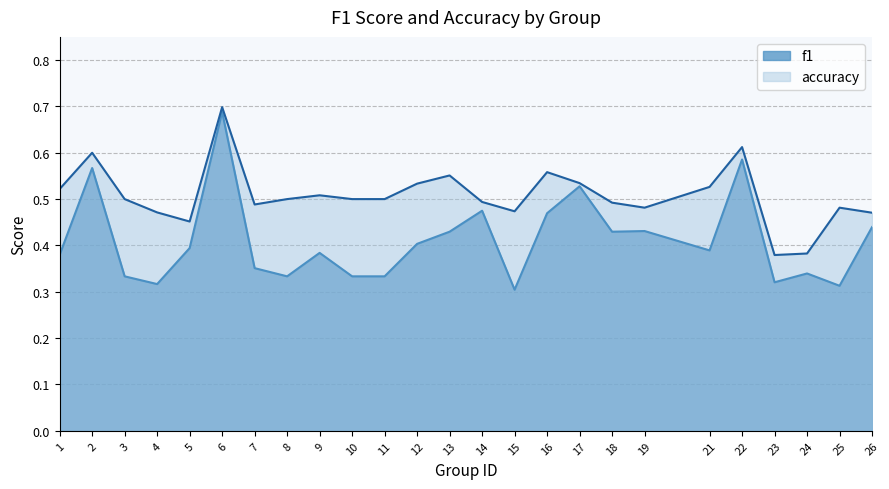

Is the value of f1 at 23 greater than the value of accuracy at 5?

No